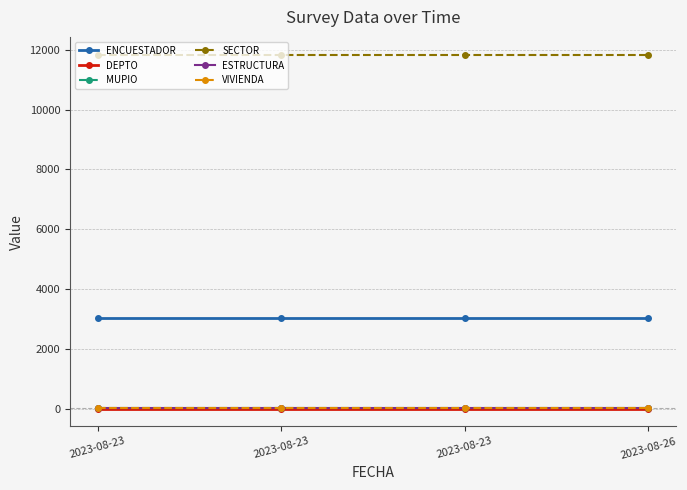

Rank the categories by DEPTO value from highest to lowest.

2023-08-23, 2023-08-23, 2023-08-23, 2023-08-26